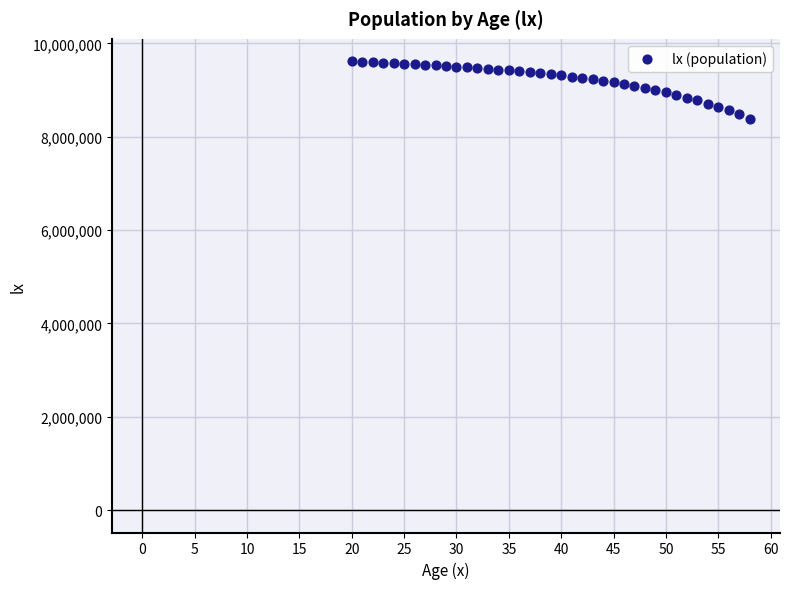

What is the range of X values (max minus min)?

38